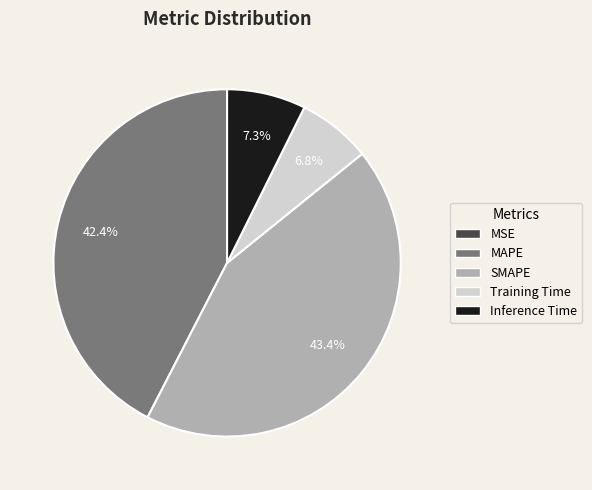

How much of the chart is everything except Inference Time?

92.7%